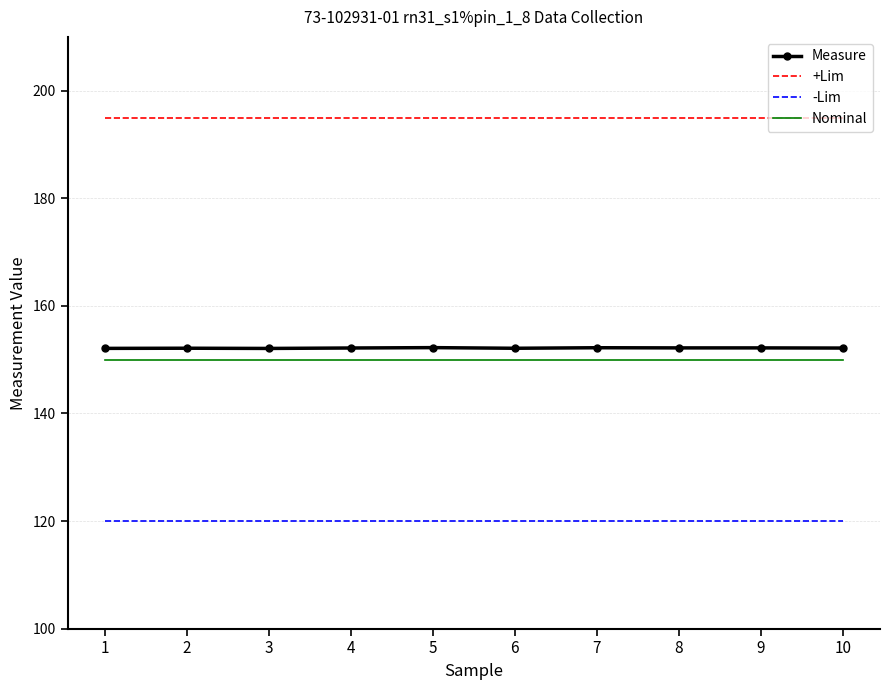

What is the minimum value for +Lim?

195.0